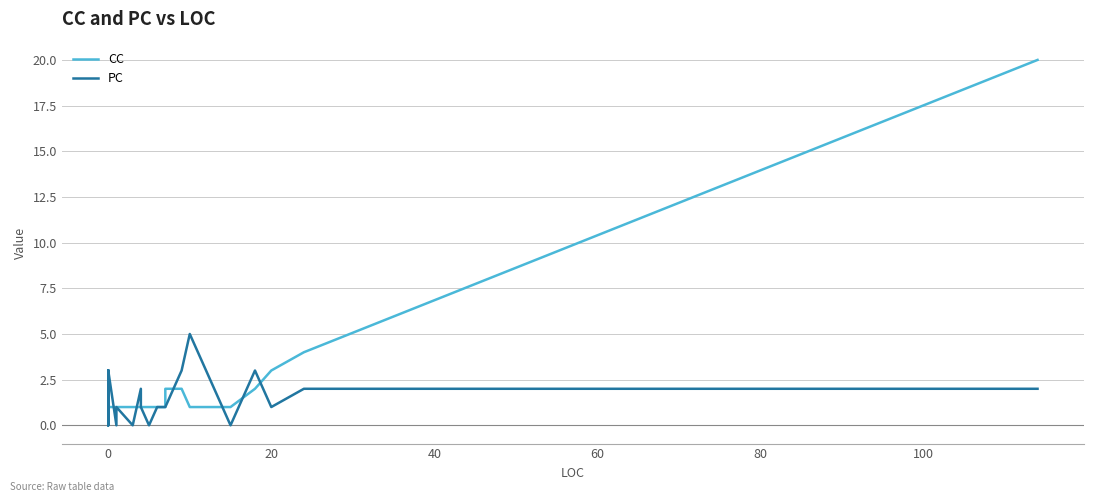

After their last crossing, which series has the higher values: PC or CC?

CC